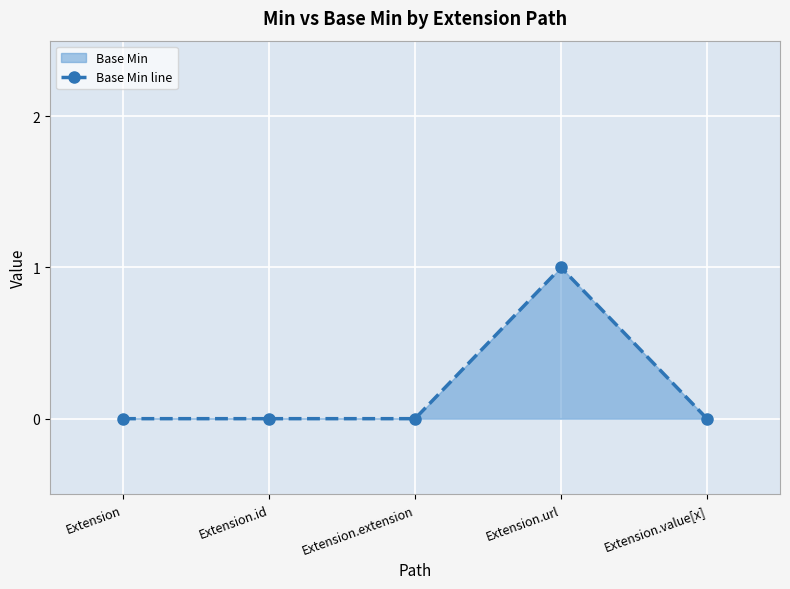

What is the label of the 3rd point from the left?

Extension.extension